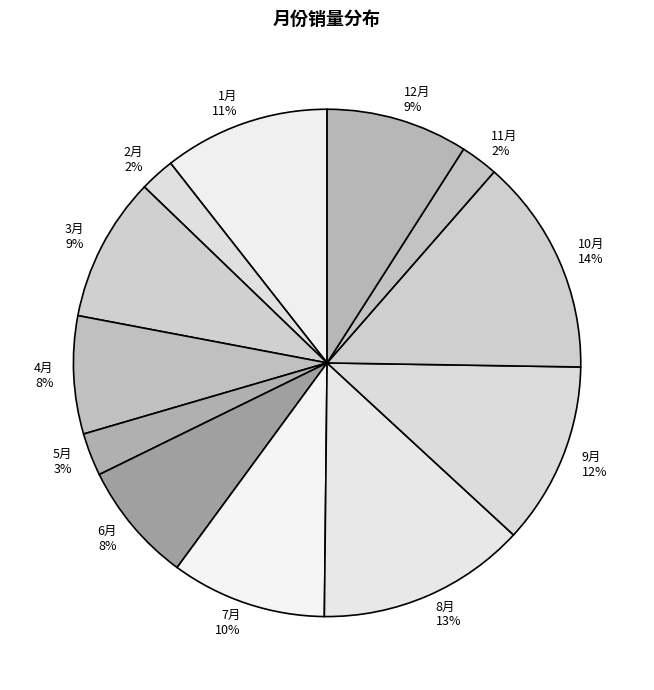

Which has a higher value, 3月 or 11月?

3月